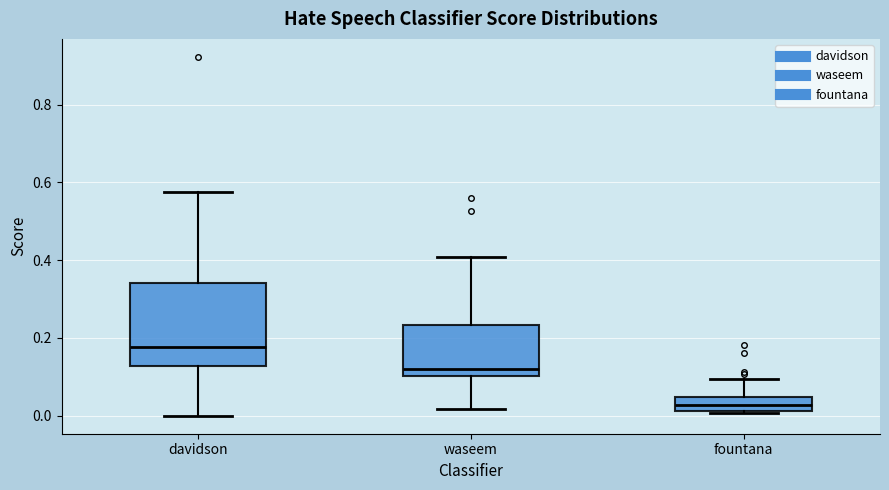

Reading left to right, read every box against the y-axis: the position of its median line, the range the box covers, and the ends of its whiskers. The values are not printed on the chart, so give them approximately, as read against the axis.

davidson: median 0.18, box 0.12 to 0.34, whiskers 0.00 to 0.58
waseem: median 0.12, box 0.10 to 0.24, whiskers 0.02 to 0.40
fountana: median 0.02 (inside the box), box 0.02 to 0.04, whiskers 0.00 to 0.10